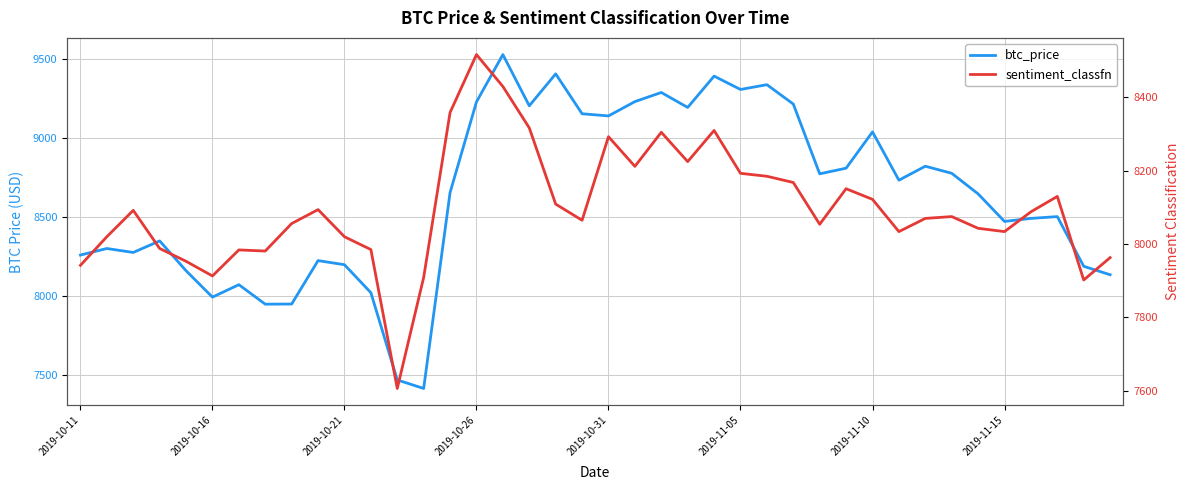

Which has a higher value, 14 or 29?

29